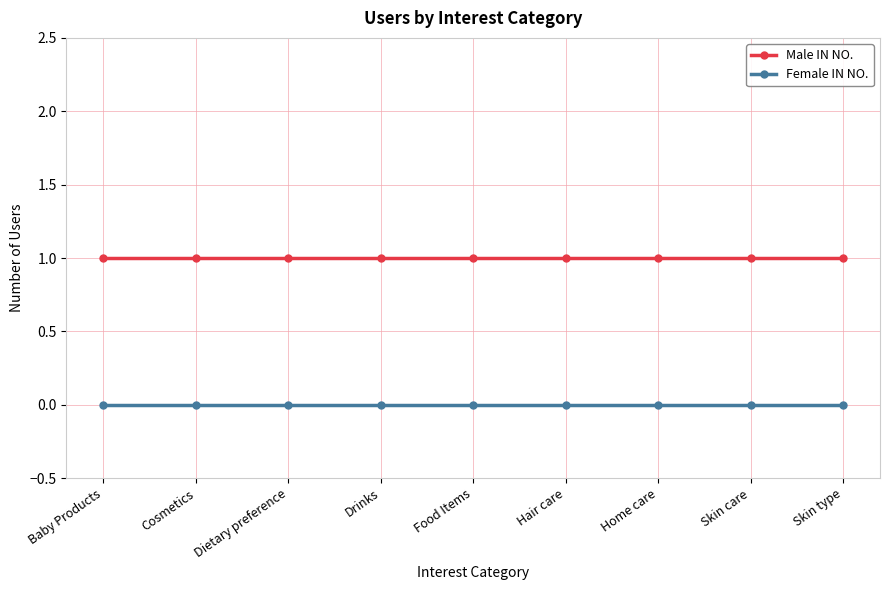

At Skin type, list the series in order from largest to smallest.

Male IN NO., Female IN NO.